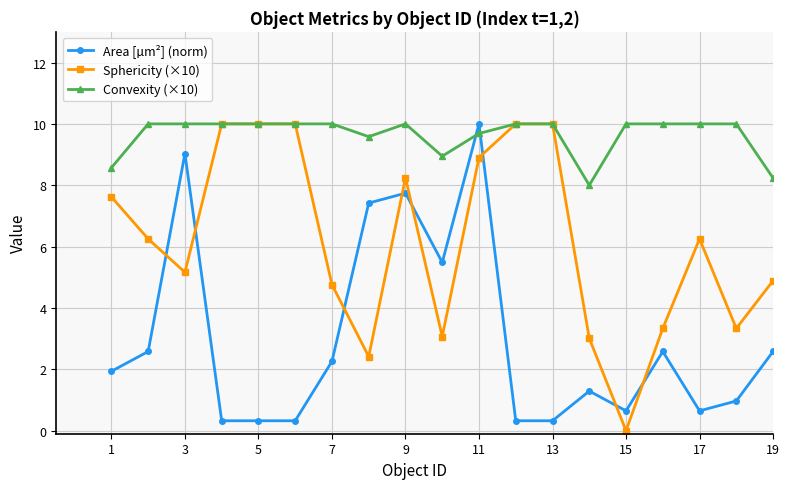

True or false: Area [µm²] (norm) and Convexity (×10) cross at least once.

True